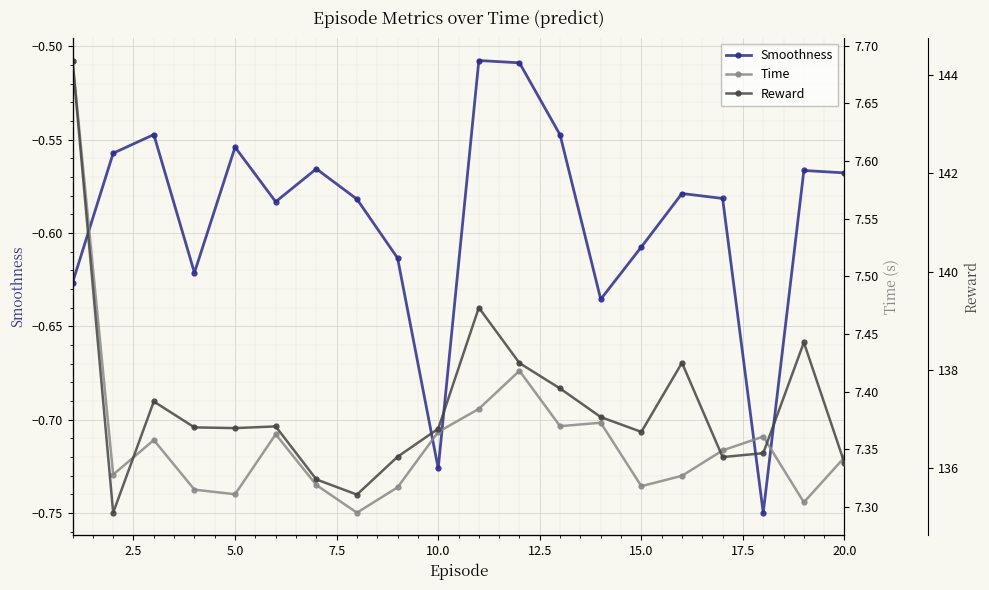

How many interior local valleys does the Smoothness series have?

5